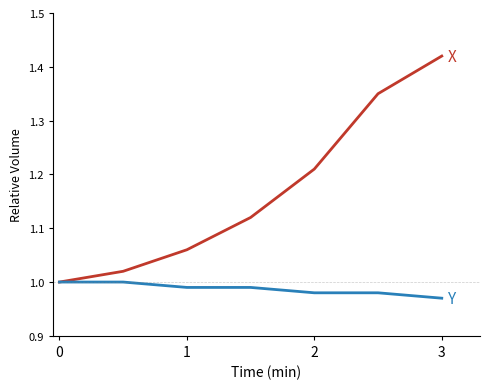

Does the chart have visible grid lines?

No